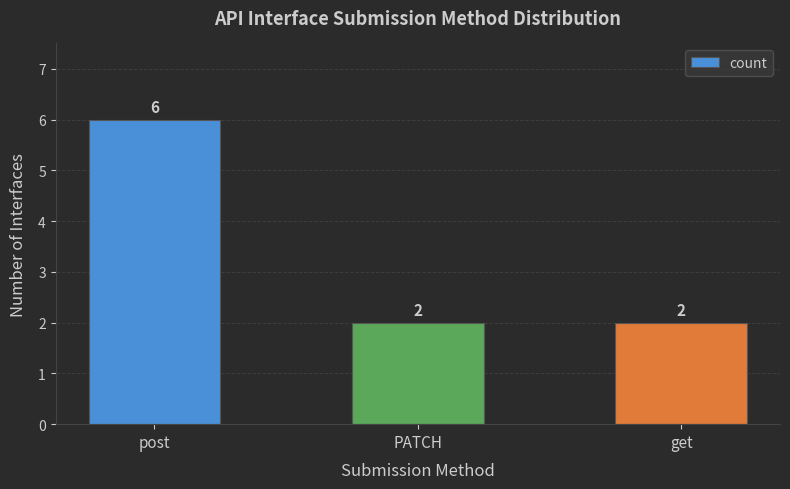

The value at get is 1. True or false?

False